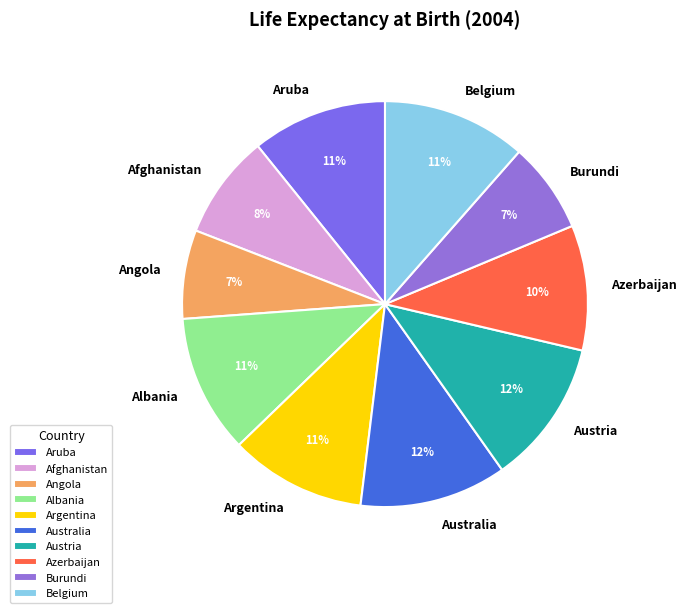

Is the sum of Afghanistan and Australia greater than half?

No